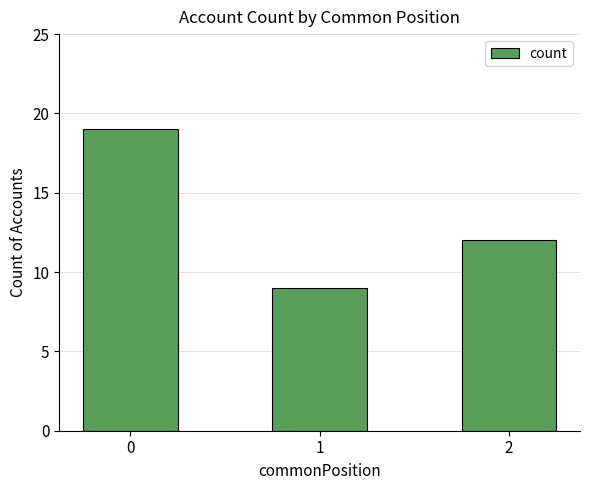

Rank the categories by value from highest to lowest.

0, 2, 1